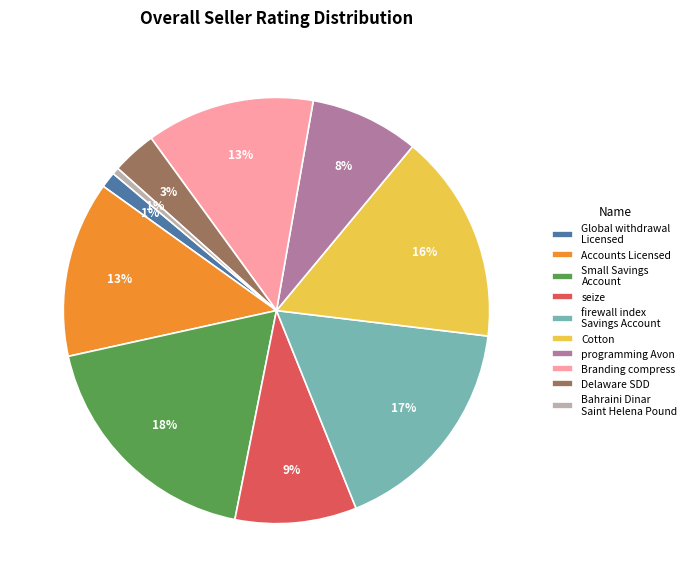

Which has a higher value, Global withdrawal Licensed or Accounts Licensed?

Accounts Licensed